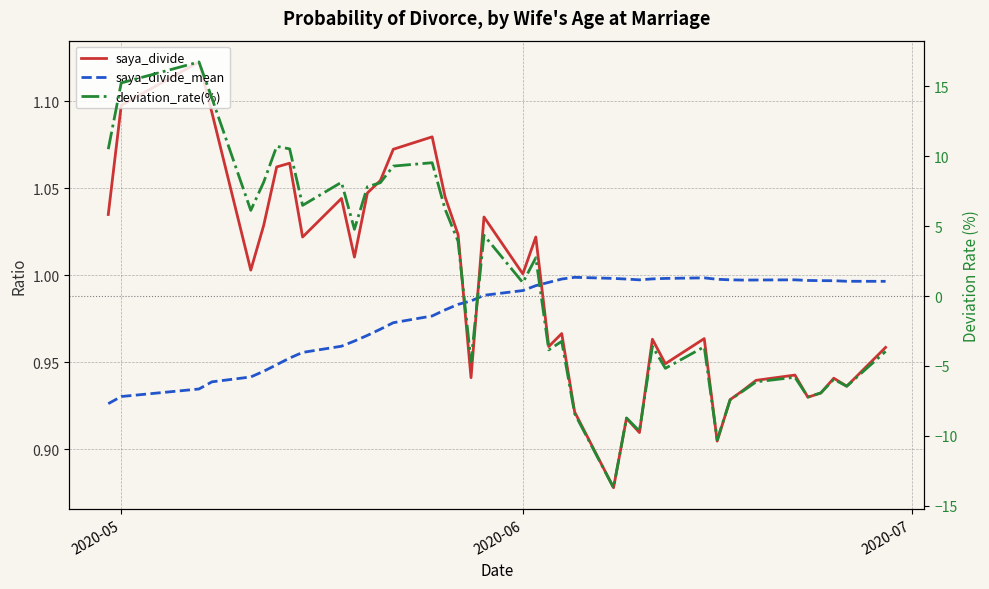

What is the maximum value for saya_divide_mean?

1.0